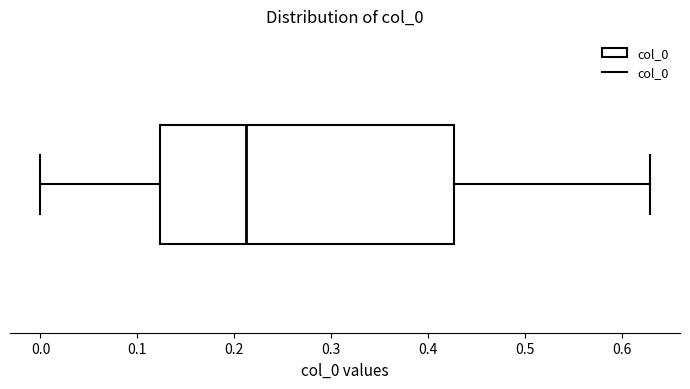

Where does the left whisker of the box end on the x-axis? The values are not printed on the chart, so give them approximately, as read against the axis.

0.00